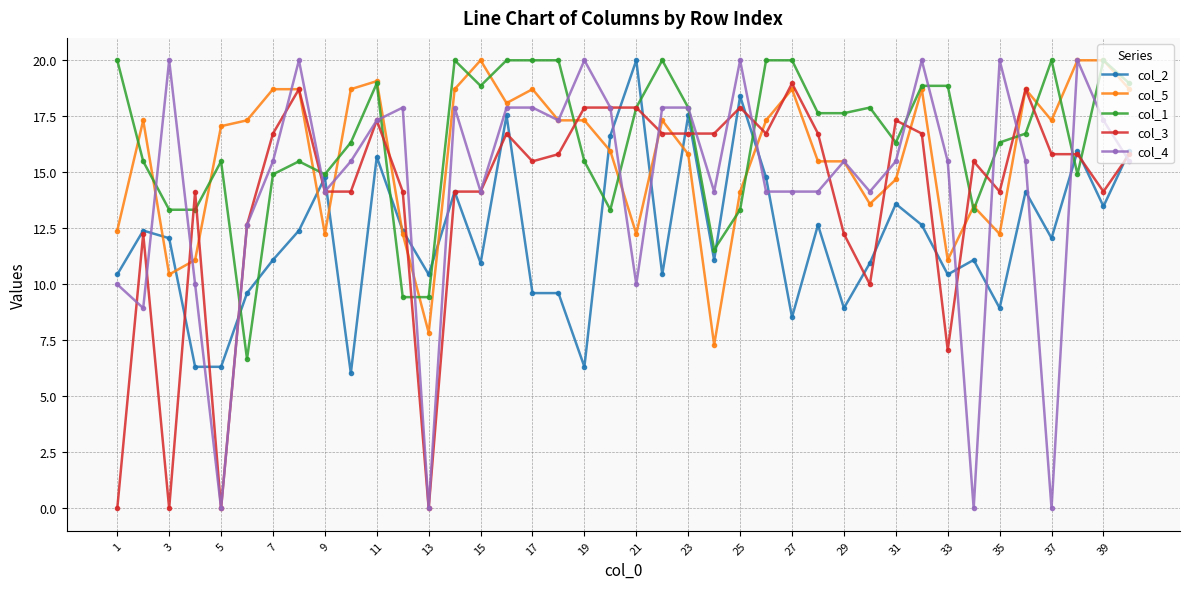

What is the value of the col_1 point at the 11th from the left?

19.0